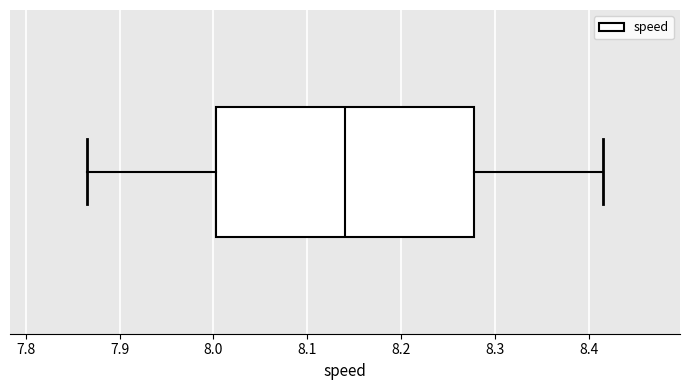

Read this box plot against the x-axis: the position of the median line, the range covered by the box, and the ends of both whiskers. The values are not printed on the chart, so give them approximately, as read against the axis.

median 8.14, box 8.00 to 8.28, whiskers 7.87 to 8.42